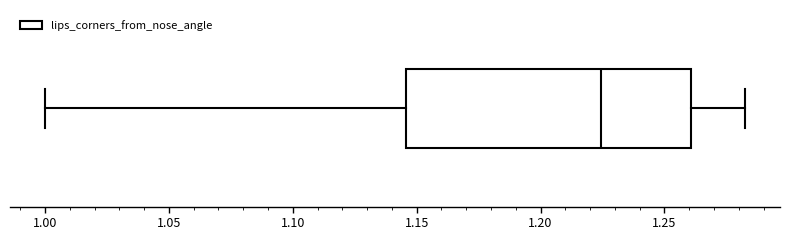

Transcribe this box plot: give where the median line is, the range the box spans, and where the two whiskers end, as read against the x-axis. The values are not printed on the chart, so give them approximately, as read against the axis.

median 1.225, box 1.145 to 1.260, whiskers 1.000 to 1.280